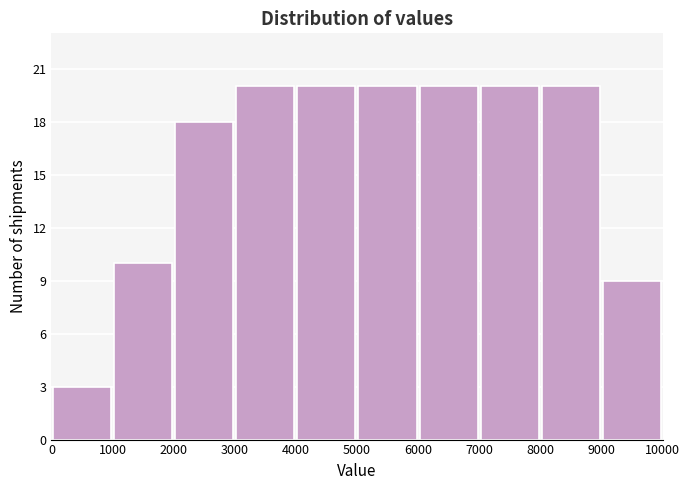

How tall is the bar that spans 1000 to 2000 on the x-axis? The values are not printed on the chart, so give them approximately, as read against the axis.

10